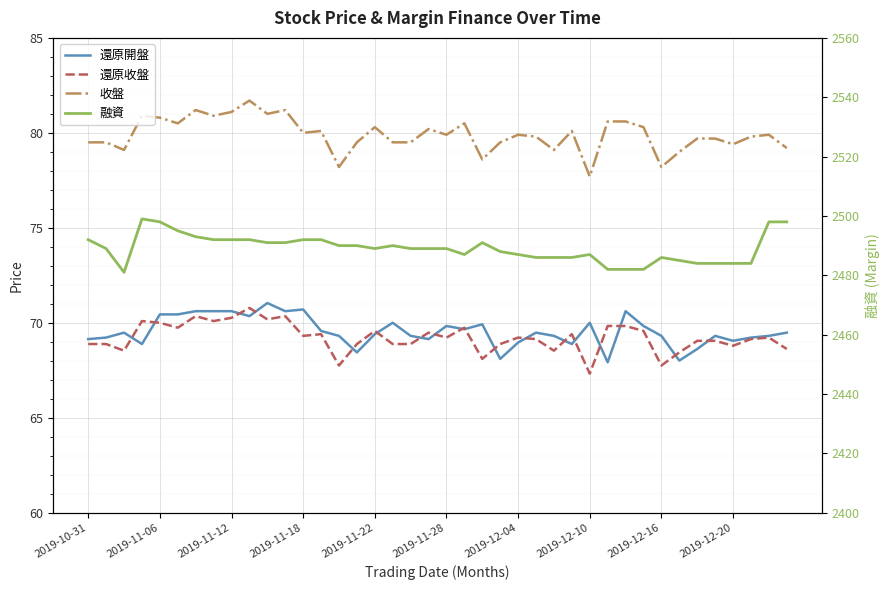

How many interior local valleys does the 還原開盤 series have?

11